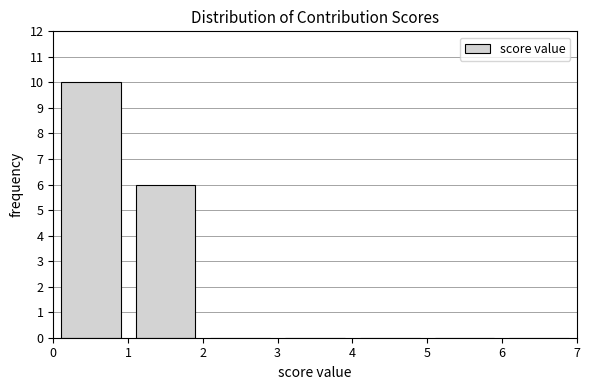

Reading left to right, transcribe this chart: for each bar, give the range it covers on the x-axis and its height. The values are not printed on the chart, so give them approximately, as read against the axis.

0 to 1: 10
1 to 2: 6
2 to 3: 0
3 to 4: 0
4 to 5: 0
5 to 6: 0
6 to 7: 0